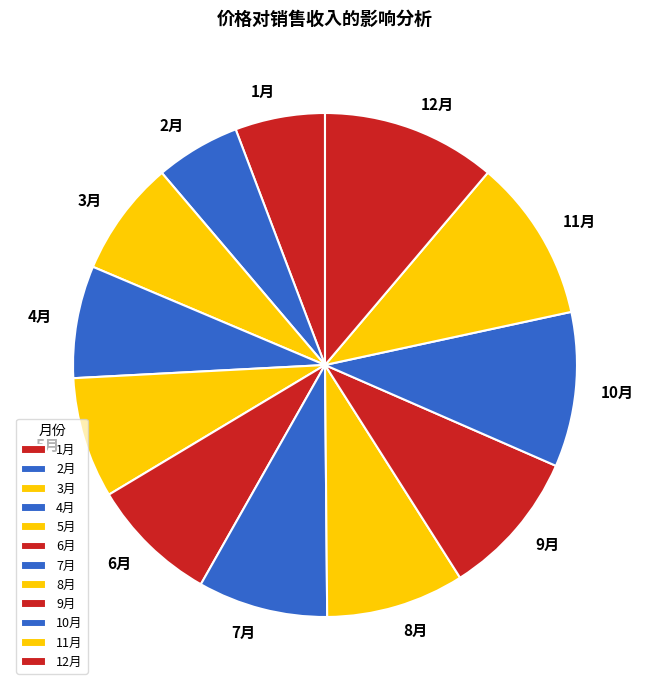

Which slice is the largest?

12月